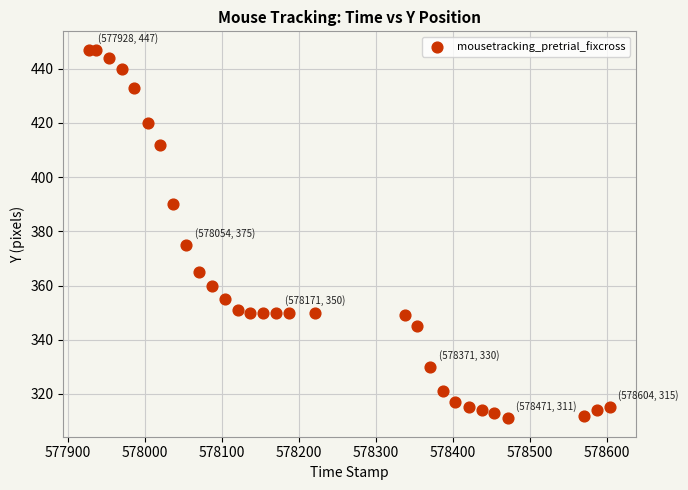

What Y value in the scatter plot is closest to 379?

375